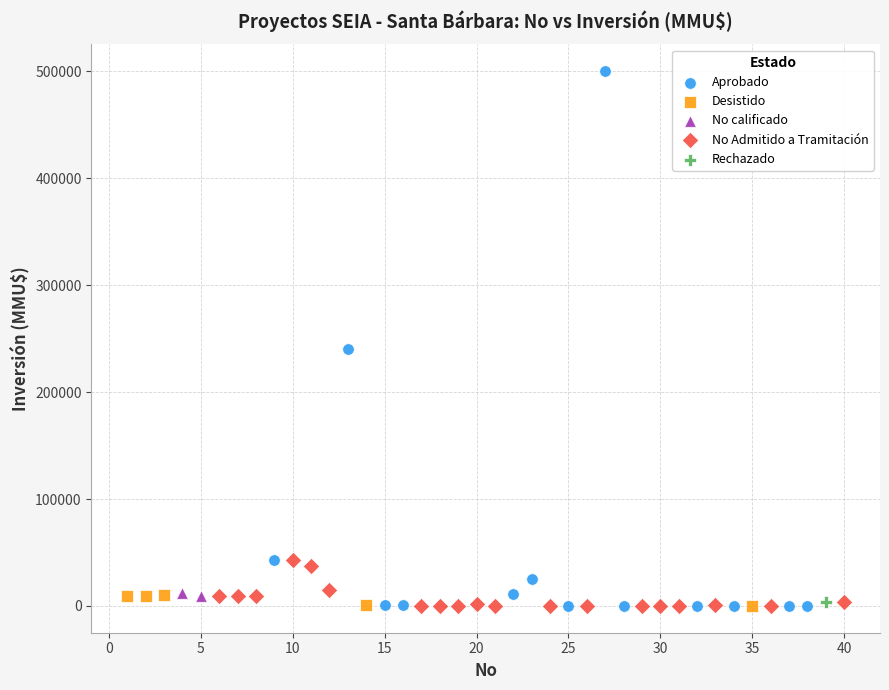

What are all the series names shown in the legend?

Aprobado, Desistido, No calificado, No Admitido a Tramitación, Rechazado